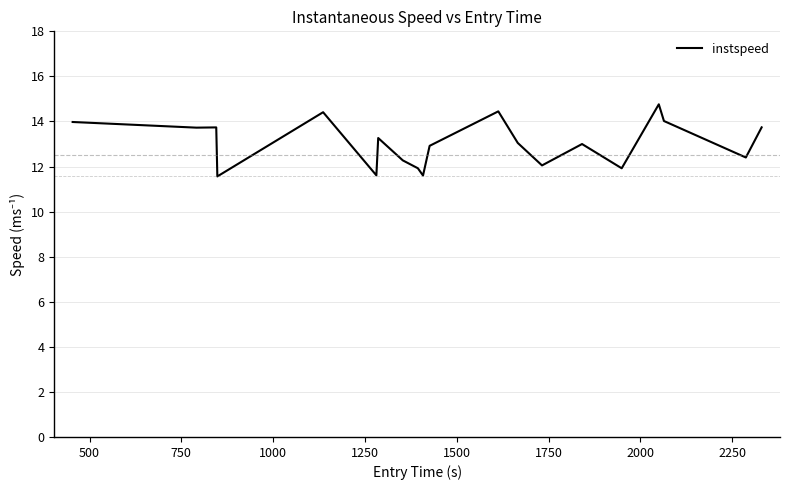

What is the maximum value shown in the chart?

14.8